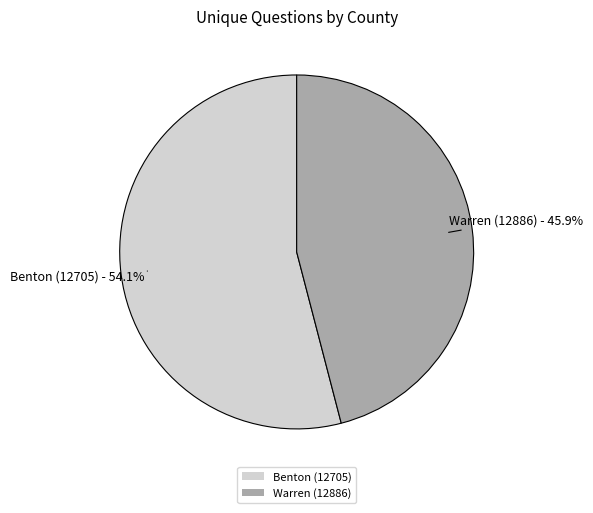

Count the number of slices in the pie.

2